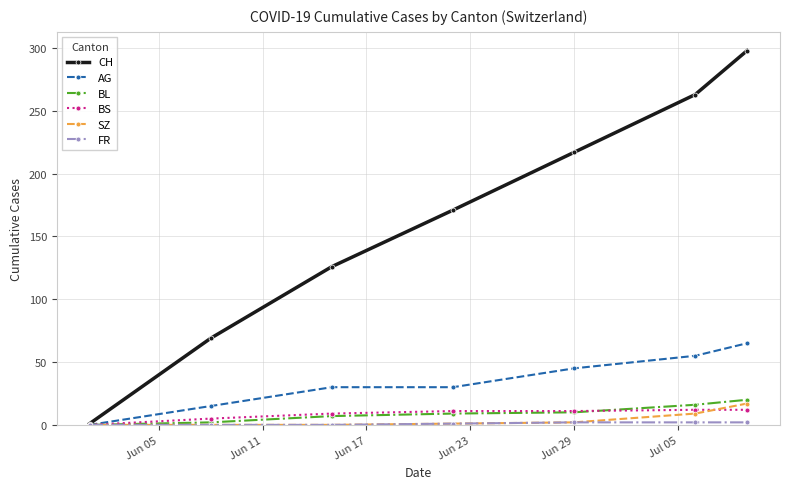

What is the highest value of the CH series?

298